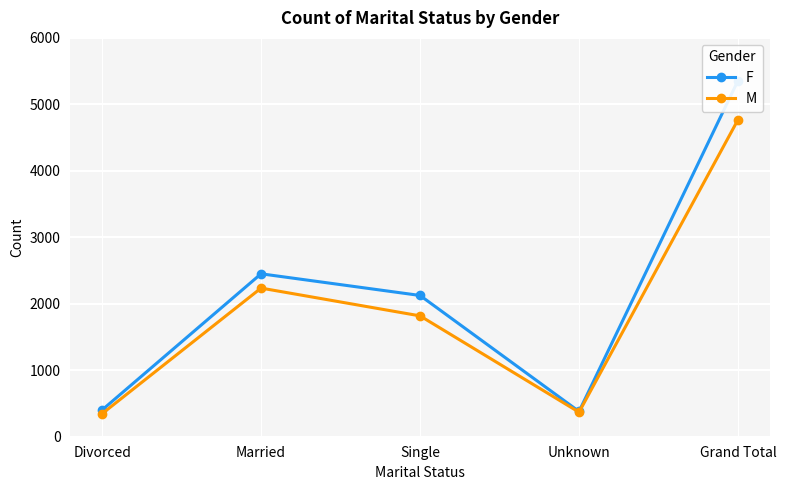

What position from the right is Grand Total?

1